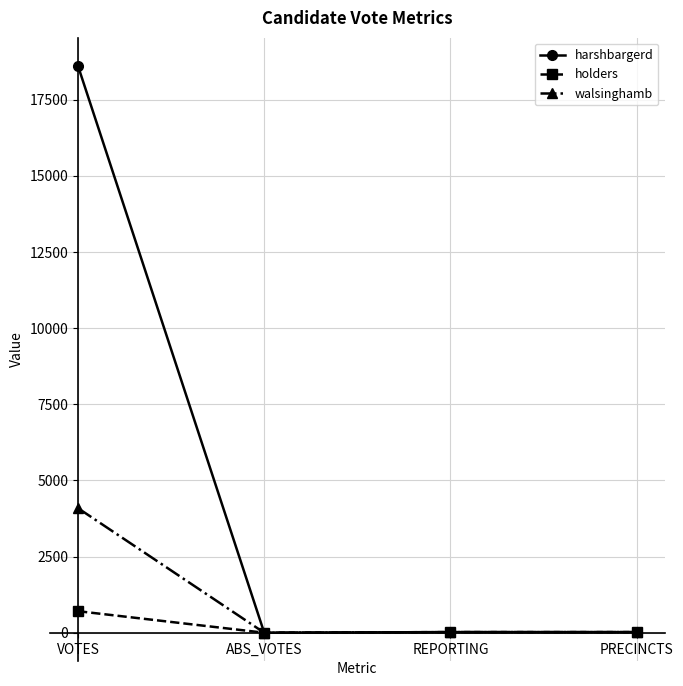

What is the sum of the holders values at ABS_VOTES and PRECINCTS?

20